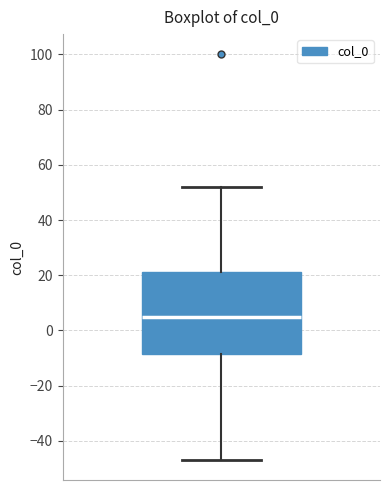

Transcribe this box plot: give where the median line is, the range the box spans, and where the two whiskers end, as read against the y-axis. The values are not printed on the chart, so give them approximately, as read against the axis.

median 4, box -8 to 22, whiskers -46 to 52